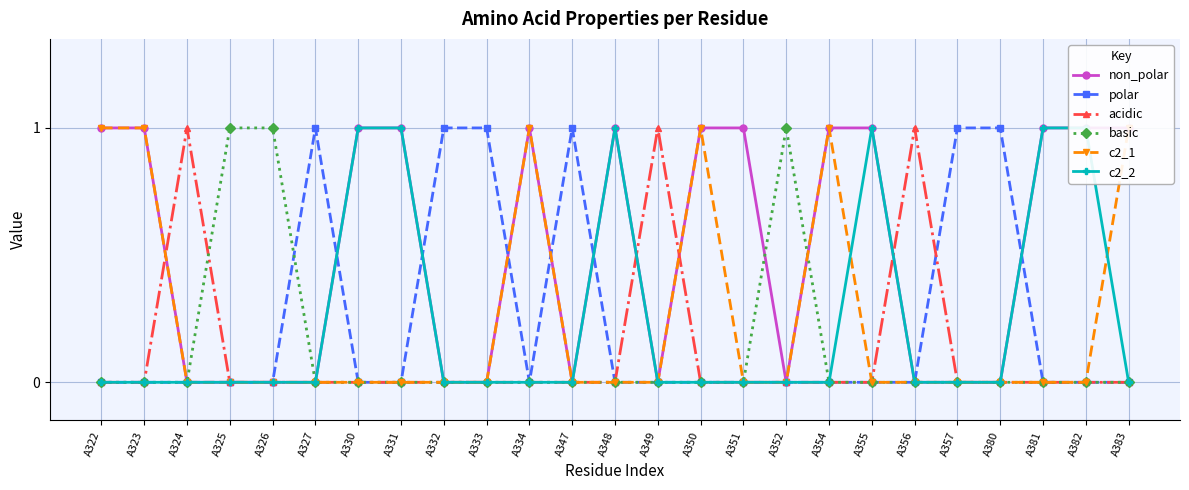

How many times do acidic and polar cross each other?

1